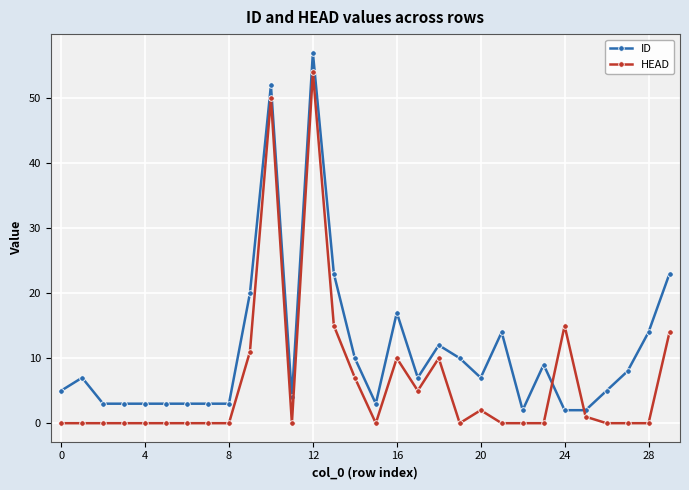

True or false: ID has more than 0 points higher than both neighbors.

True